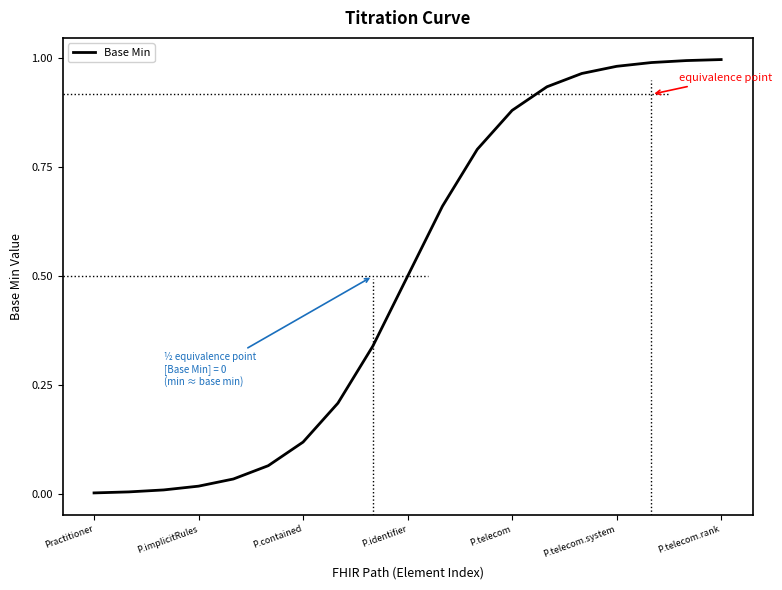

Does the chart have visible grid lines?

No